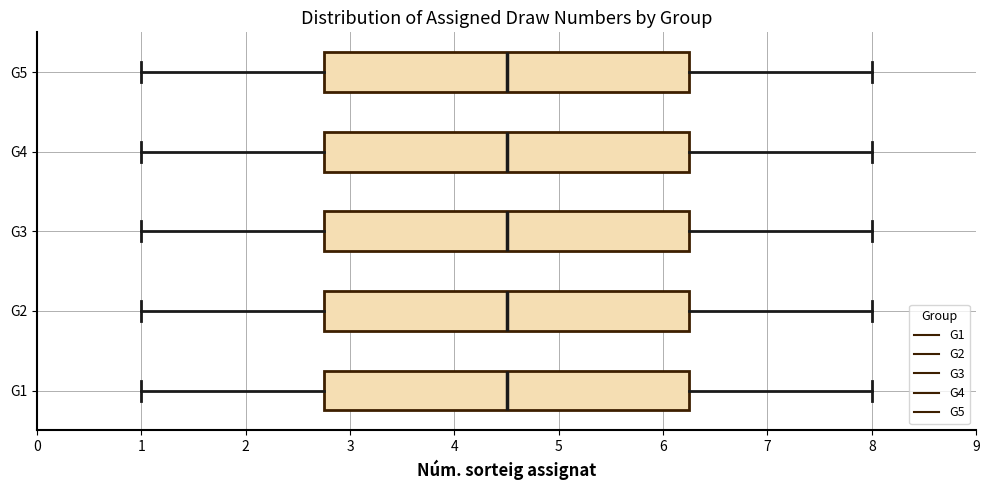

Where does the left whisker of the box for G4 end on the x-axis? The values are not printed on the chart, so give them approximately, as read against the axis.

1.0